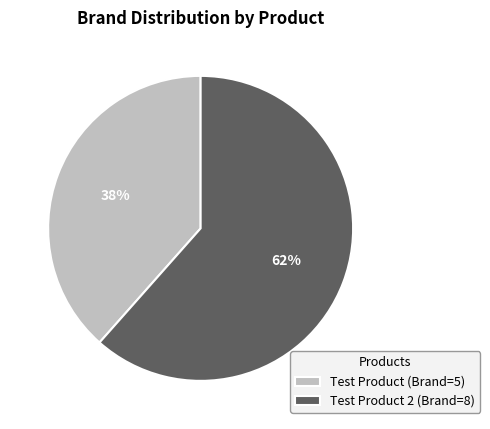

To the nearest percent, what is the average slice percentage?

50%